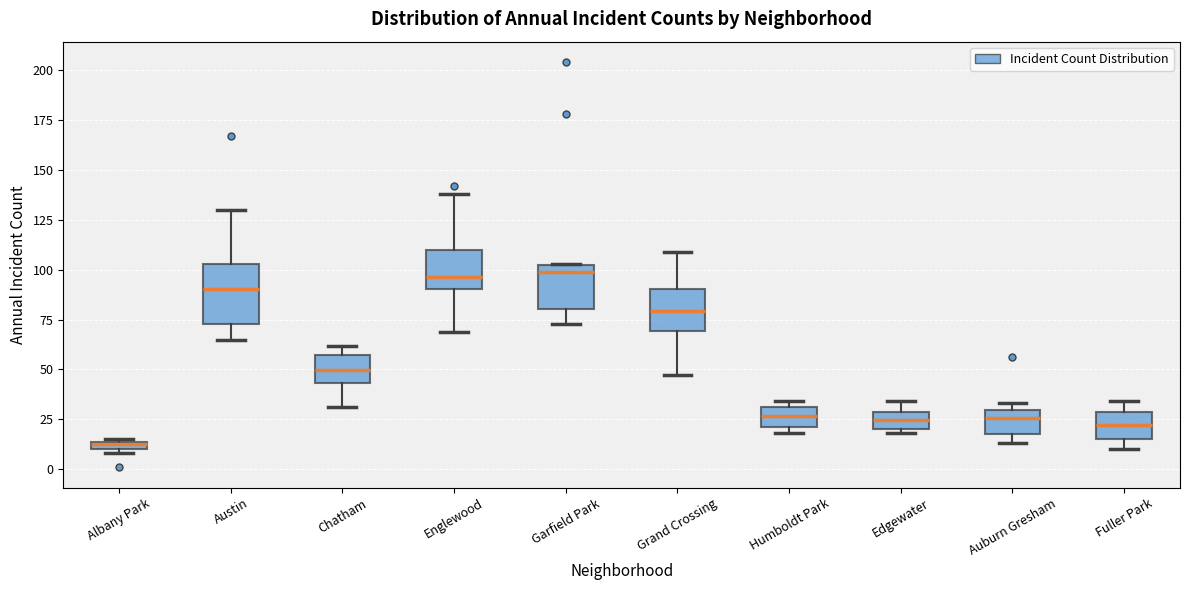

Which box is the tallest, from its lower edge to its upper edge?

Austin